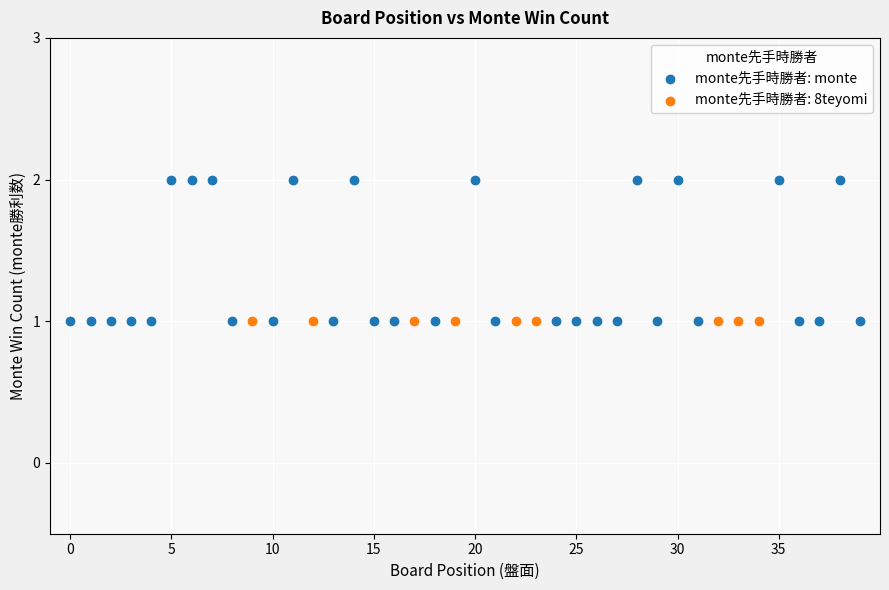

What are all the series names shown in the legend?

monte先手時勝者: monte, monte先手時勝者: 8teyomi